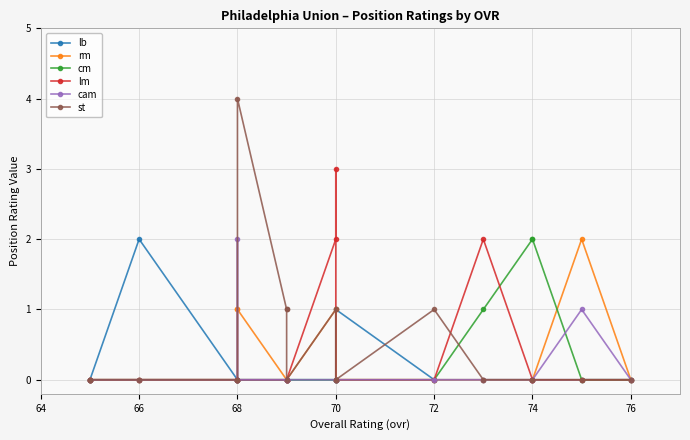

At how many categories does at least one series exceed 3?

1